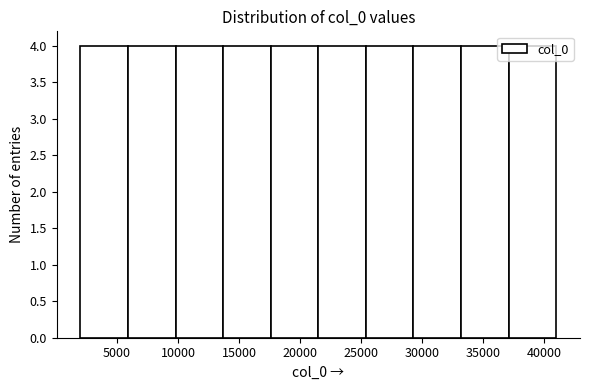

Reading left to right, transcribe this chart: for each bar, give the range it covers on the x-axis and its height. Neither the bar edges nor the heights are printed on the chart, so give them approximately, as read against the axes.

2000 to 5900: 4
5900 to 9800: 4
9800 to 13700: 4
13700 to 17600: 4
17600 to 21500: 4
21500 to 25400: 4
25400 to 29300: 4
29300 to 33200: 4
33200 to 37100: 4
37100 to 41000: 4